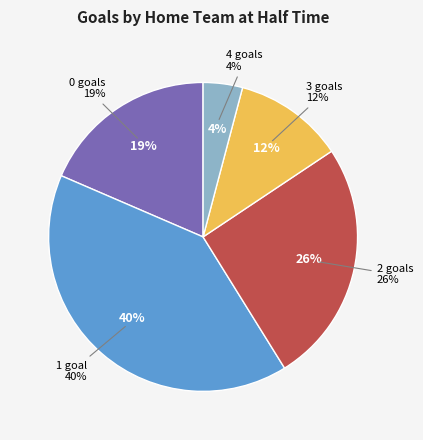

To the nearest percent, what portion does 0 represent?

19%